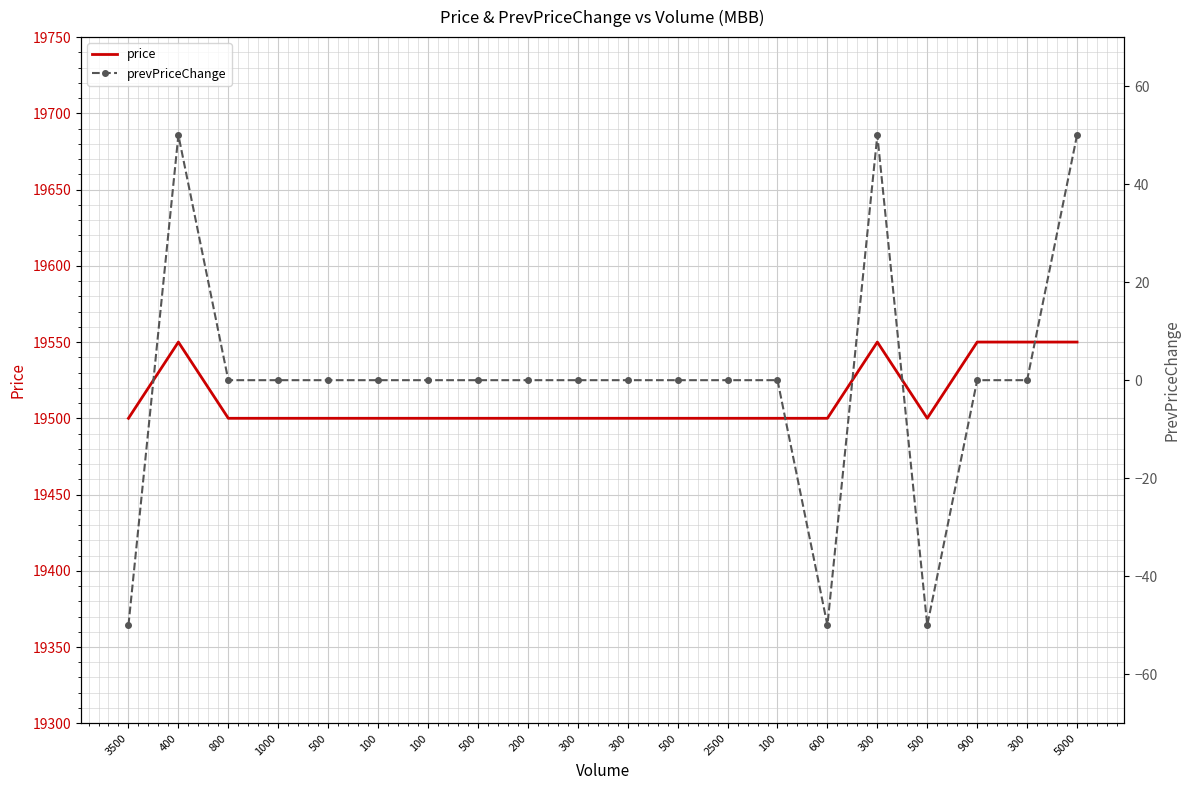

What are all the series names shown in the legend?

price, prevPriceChange